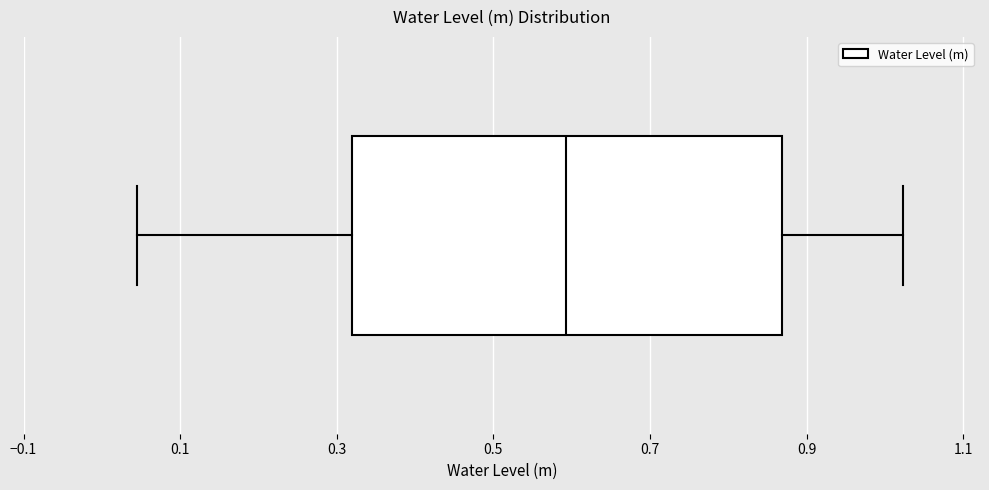

Read this box plot against the x-axis: the position of the median line, the range covered by the box, and the ends of both whiskers. The values are not printed on the chart, so give them approximately, as read against the axis.

median 0.60, box 0.32 to 0.86, whiskers 0.04 to 1.02